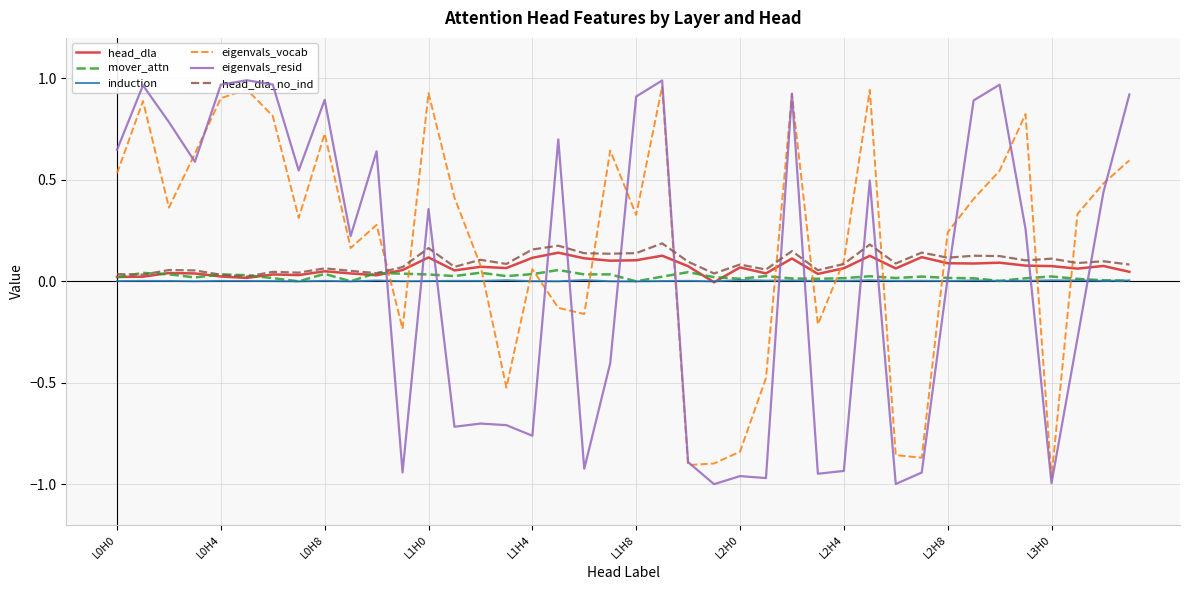

How many distinct data groups are displayed?

6